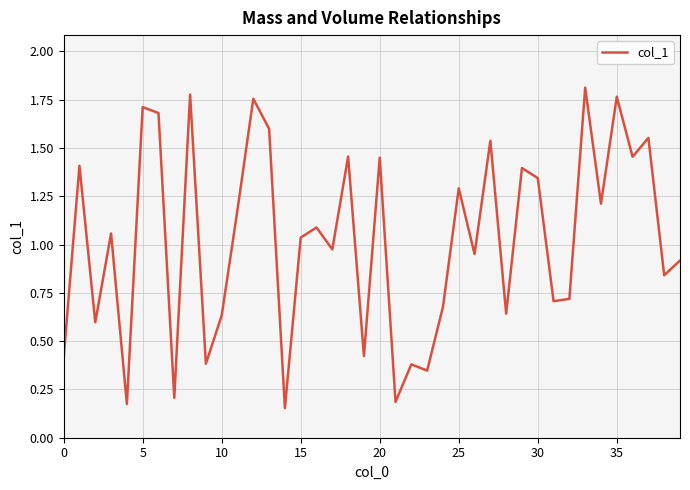

What is the difference between the maximum and minimum values?

1.7